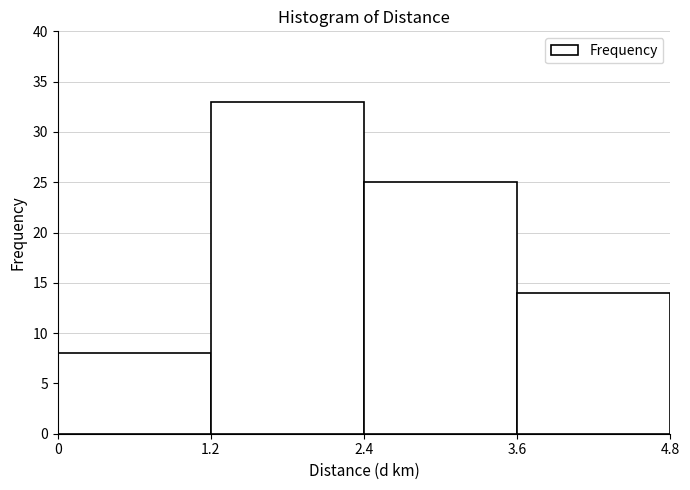

Which range on the x-axis has the tallest bar?

1.2 to 2.4